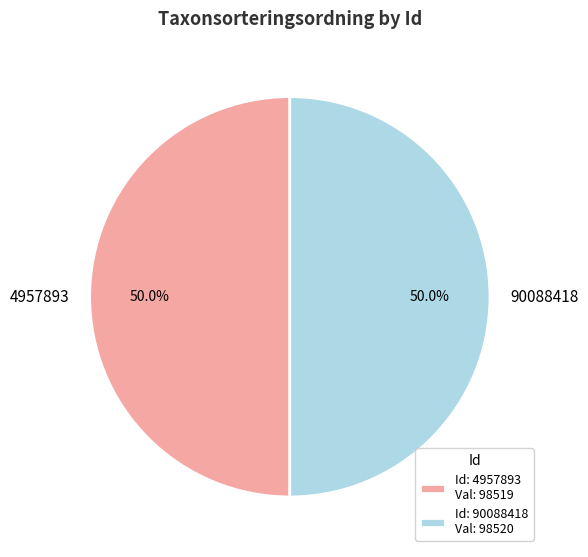

Approximately how many times larger is the value at 4957893 compared to 90088418?

1.0